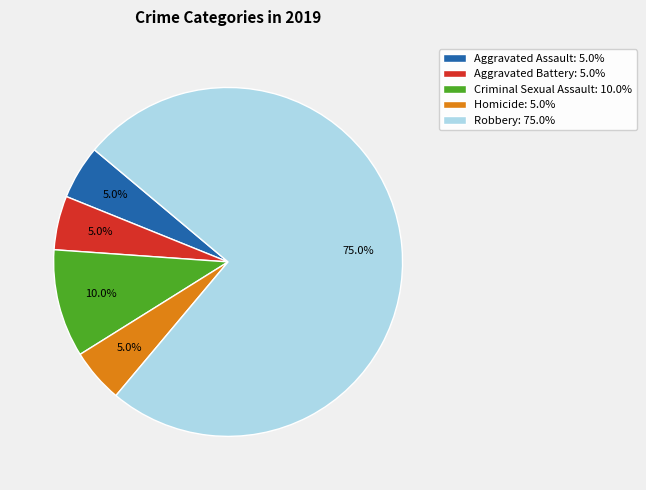

How many segments does this pie chart have?

5